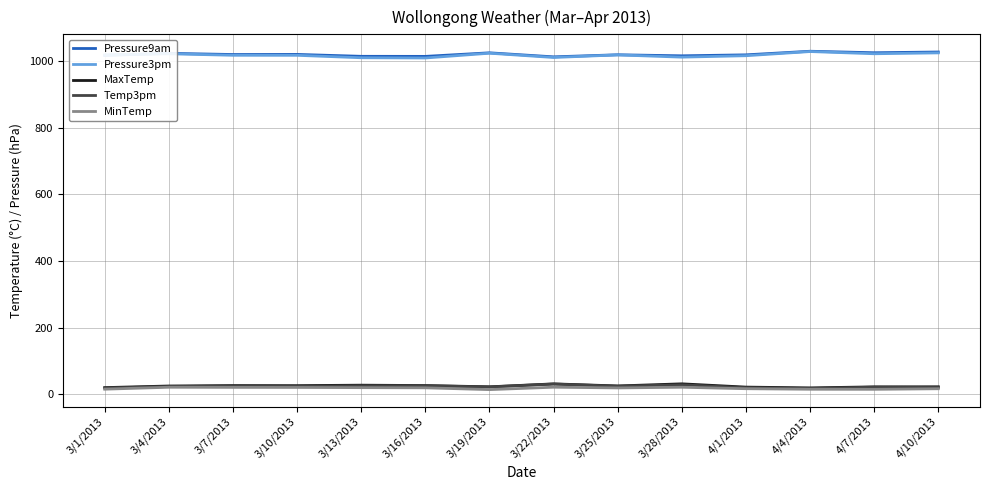

True or false: Pressure3pm and Temp3pm cross at least once.

False